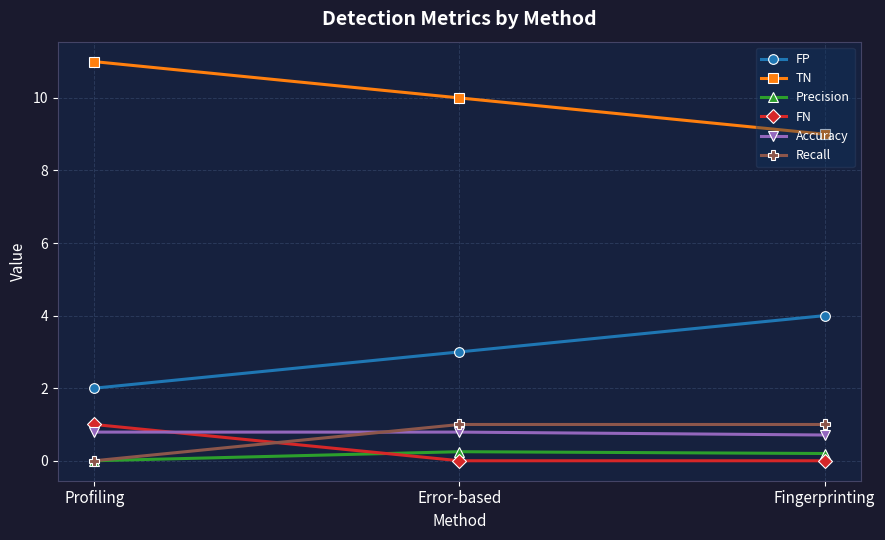

At which label is TN closest to 10?

Error-based